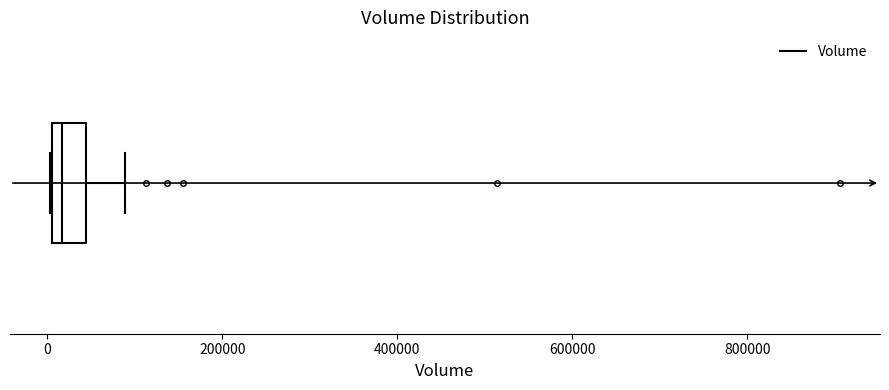

Where is the right edge of the box on the x-axis? The values are not printed on the chart, so give them approximately, as read against the axis.

40000